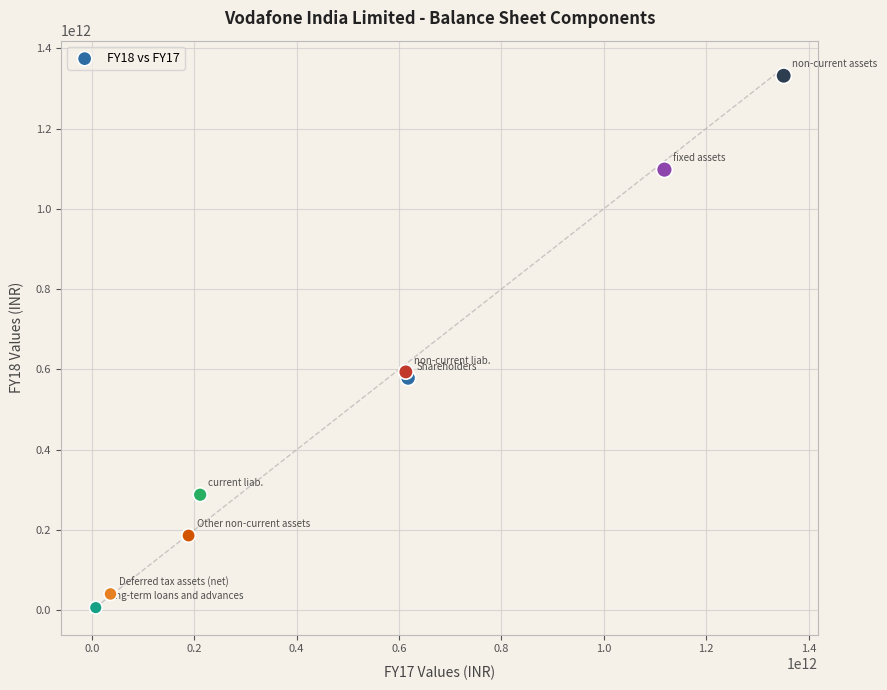

What Y value in the scatter plot is closest to 669110000000?

593779000000